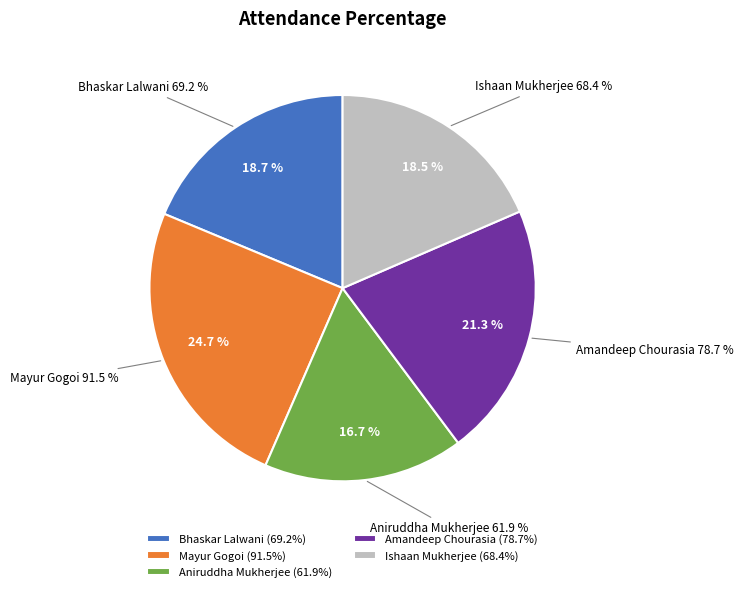

Which slice is the smallest?

Aniruddha Mukherjee